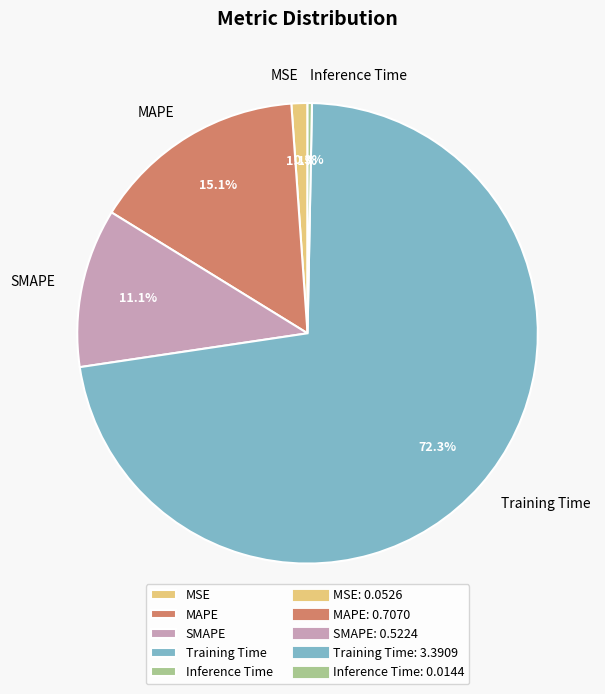

To the nearest percent, what is the combined percentage of SMAPE and MAPE?

26%